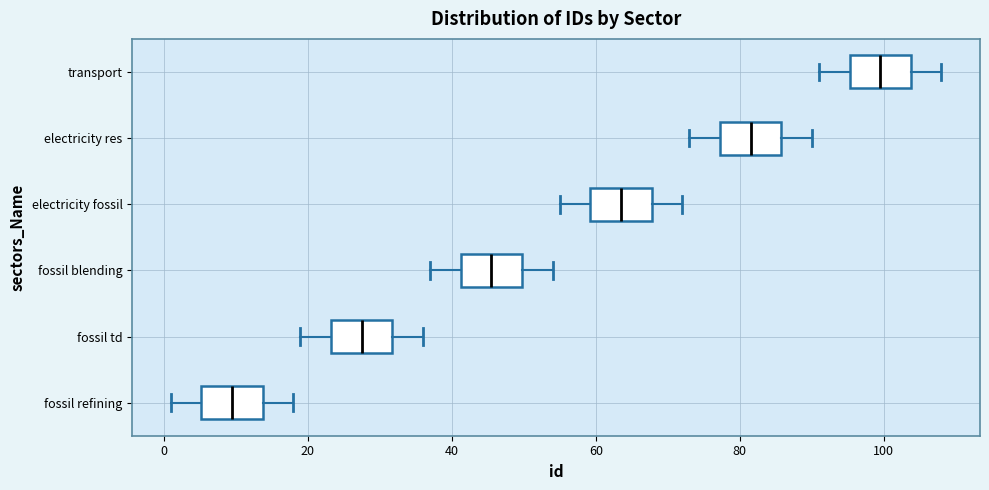

Where is the right edge of the box for electricity res on the x-axis? The values are not printed on the chart, so give them approximately, as read against the axis.

86